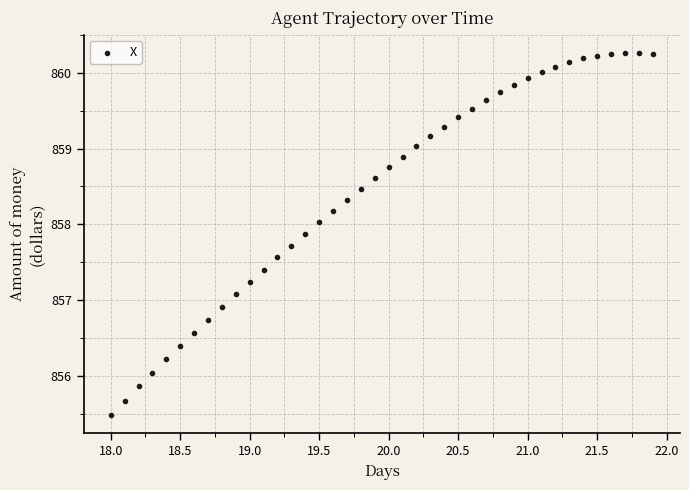

What is the range of Y values (max minus min)?

4.8